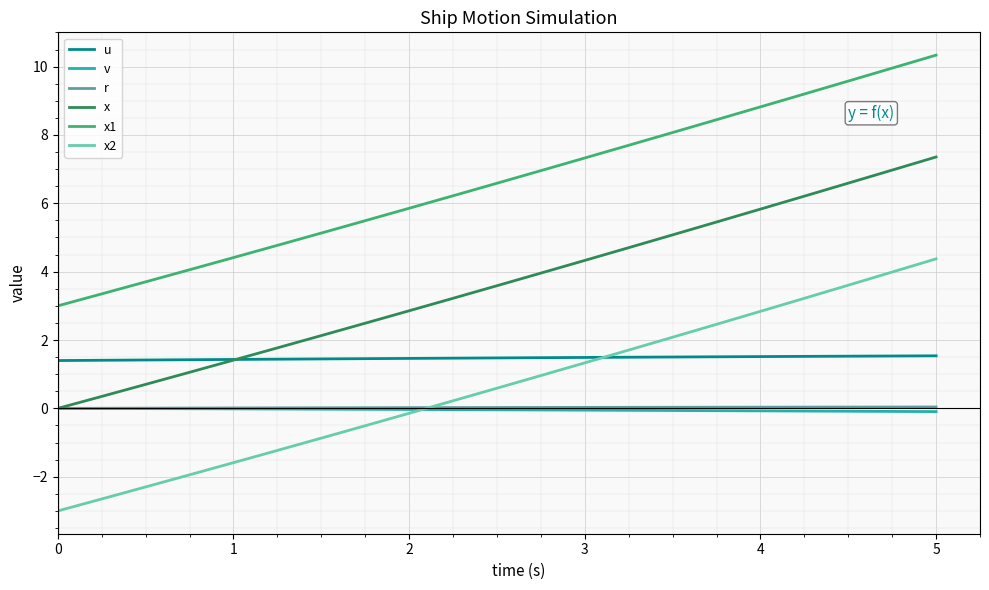

Which series has the largest total across all categories?

x1